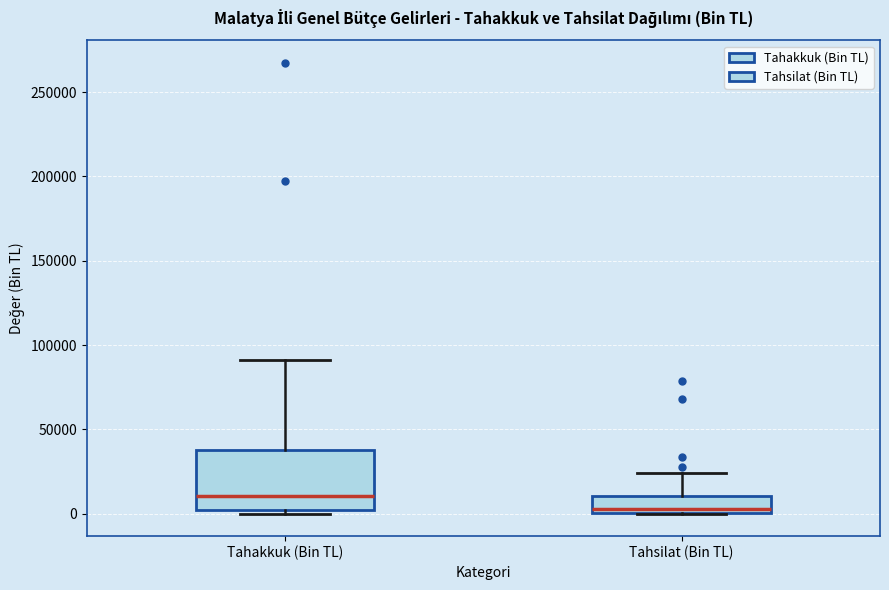

Comparing the boxes themselves (not the whiskers), which one is the tallest?

Tahakkuk (Bin TL)